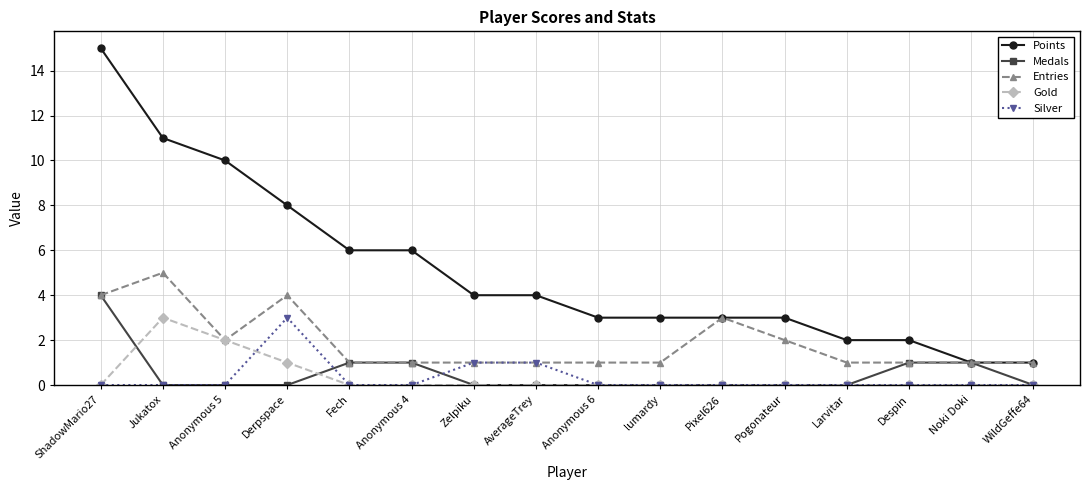

What is the value of the Silver point at the 7th from the left?

1